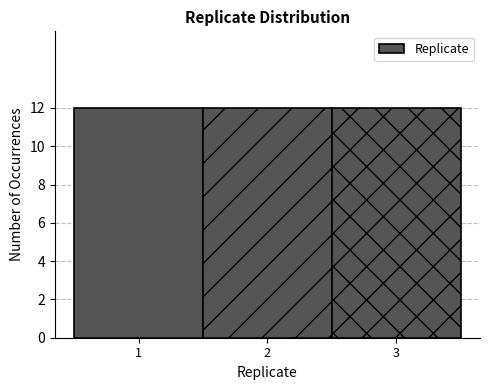

How tall is the bar that spans 2.5 to 3.5 on the x-axis? The values are not printed on the chart, so give them approximately, as read against the axis.

12